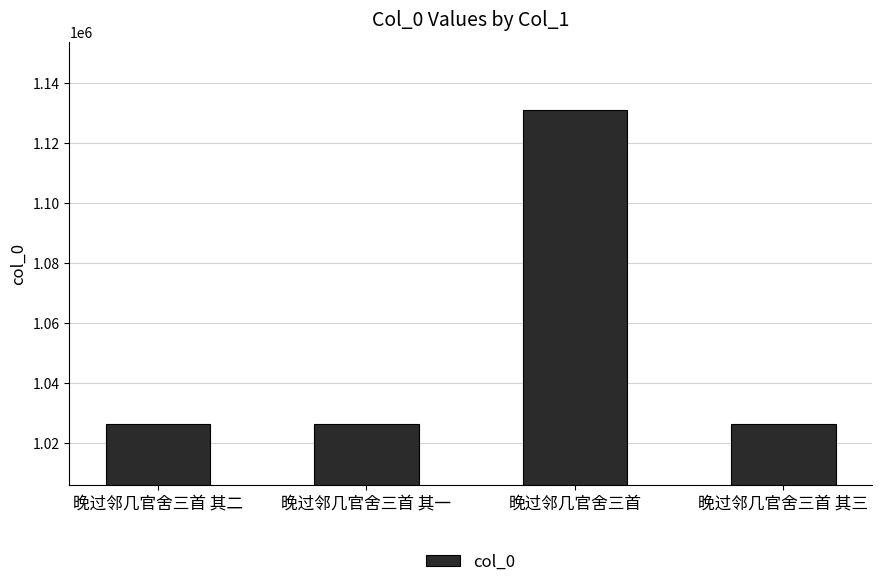

The chart shows a value of 1026495 at 晚过邻几官舍三首 其三. True or false?

True